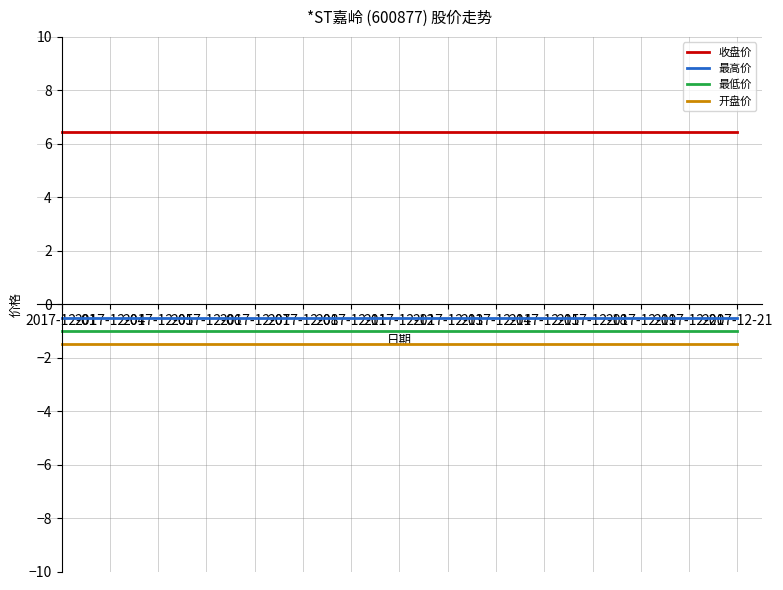

Reading left to right, list all the values displayed in this chart.

收盘价: 6.4	6.4	6.4	6.4	6.4	6.4	6.4	6.4	6.4	6.4	6.4	6.4	6.4	6.4	6.4
最高价: -0.5	-0.5	-0.5	-0.5	-0.5	-0.5	-0.5	-0.5	-0.5	-0.5	-0.5	-0.5	-0.5	-0.5	-0.5
最低价: -1.0	-1.0	-1.0	-1.0	-1.0	-1.0	-1.0	-1.0	-1.0	-1.0	-1.0	-1.0	-1.0	-1.0	-1.0
开盘价: -1.5	-1.5	-1.5	-1.5	-1.5	-1.5	-1.5	-1.5	-1.5	-1.5	-1.5	-1.5	-1.5	-1.5	-1.5